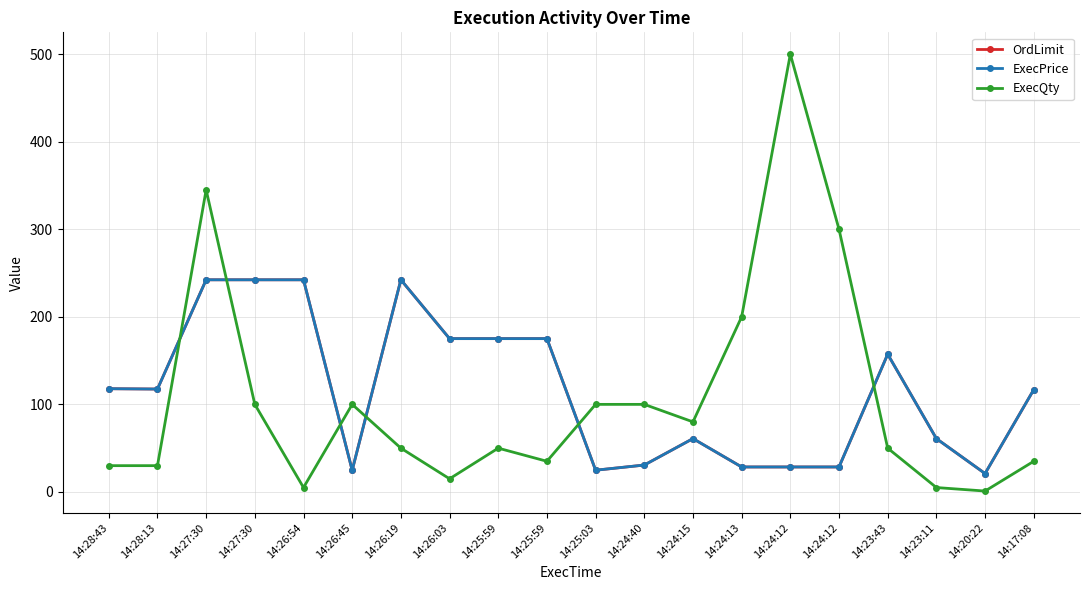

What is the difference between the highest and lowest values at 14:23:43?

107.3